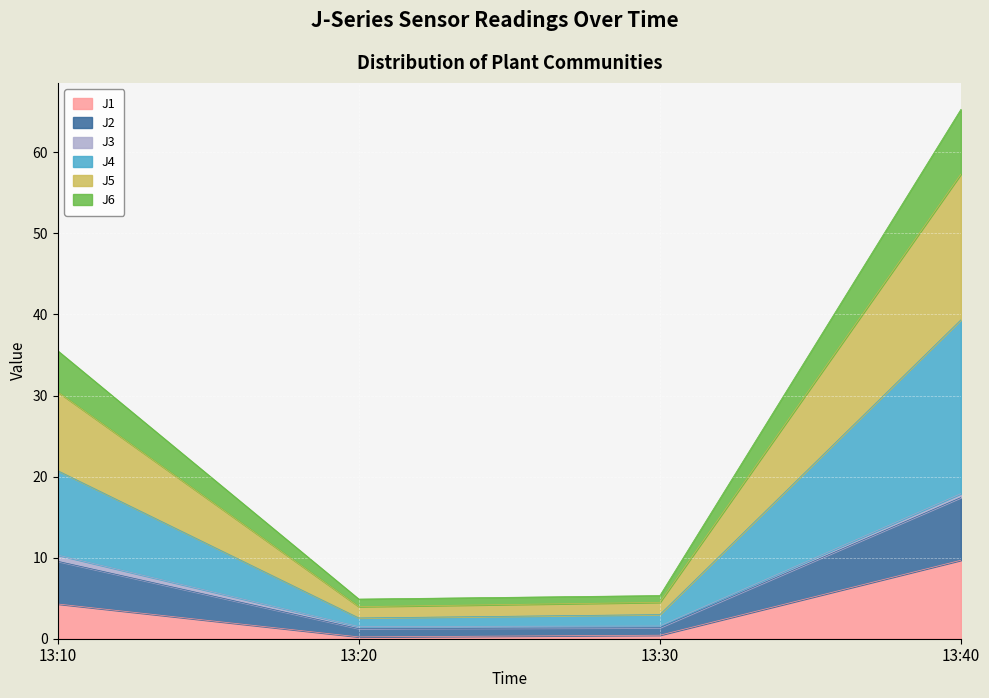

Is the value of J5 at 13:20 greater than the value of J2 at 13:20?

Yes